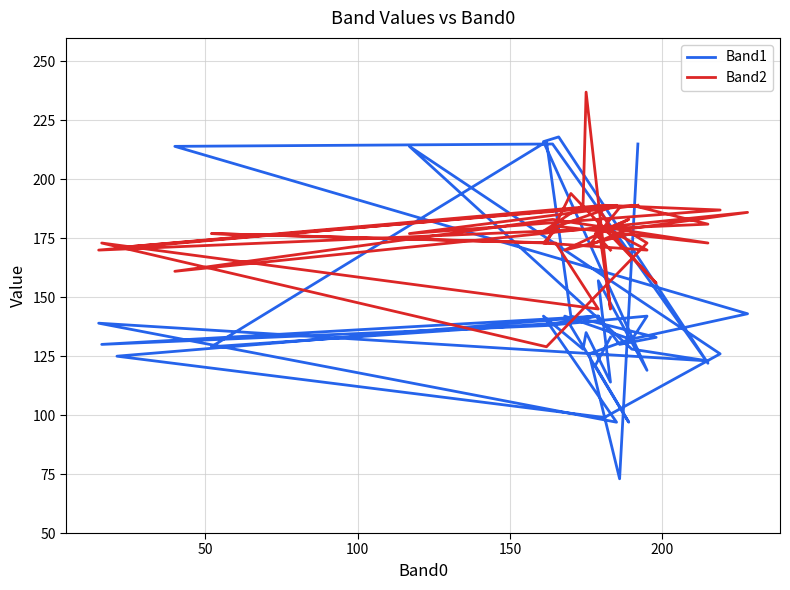

What is the average value of the Band1 series?

143